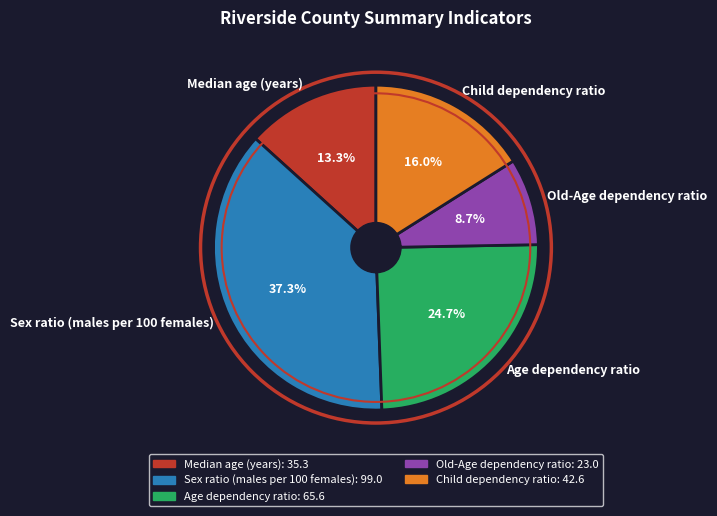

Rank the categories by value from highest to lowest.

Sex ratio (males per 100 females), Age dependency ratio, Child dependency ratio, Median age (years), Old-Age dependency ratio